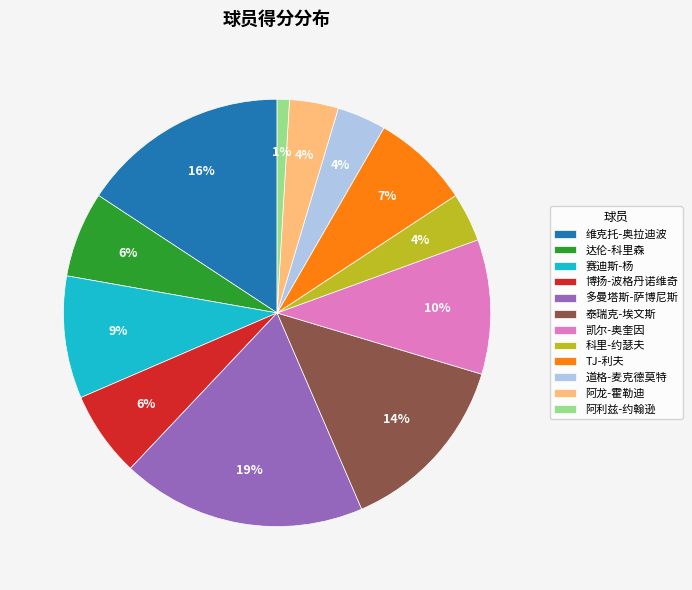

To the nearest percent, what is the difference between the largest and smallest slice percentages?

18%